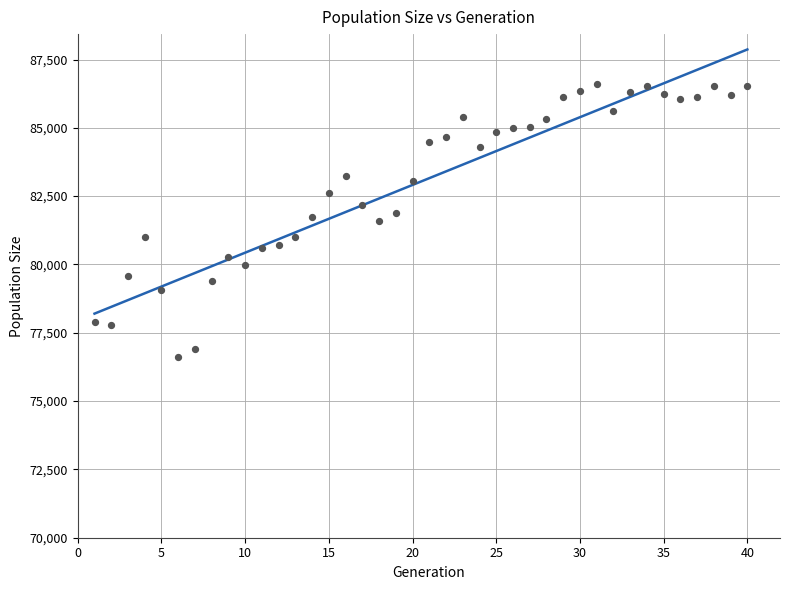

What is the range of Y values (max minus min)?

9979